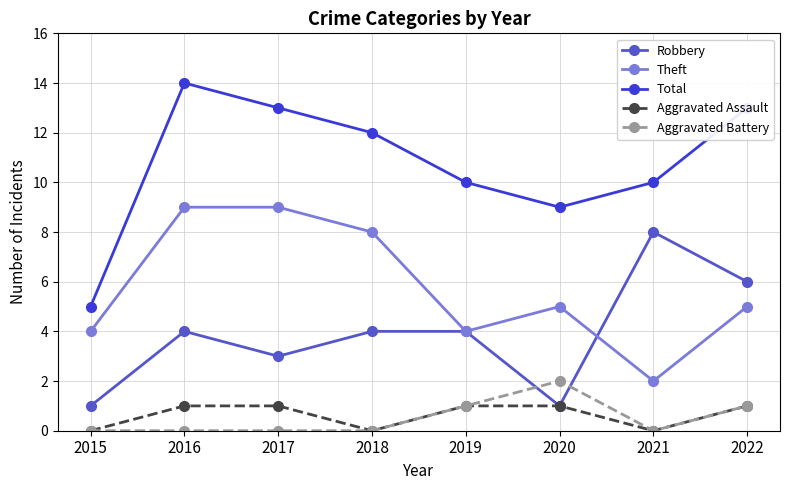

True or false: Aggravated Assault has a value of 2 at 2022.

False